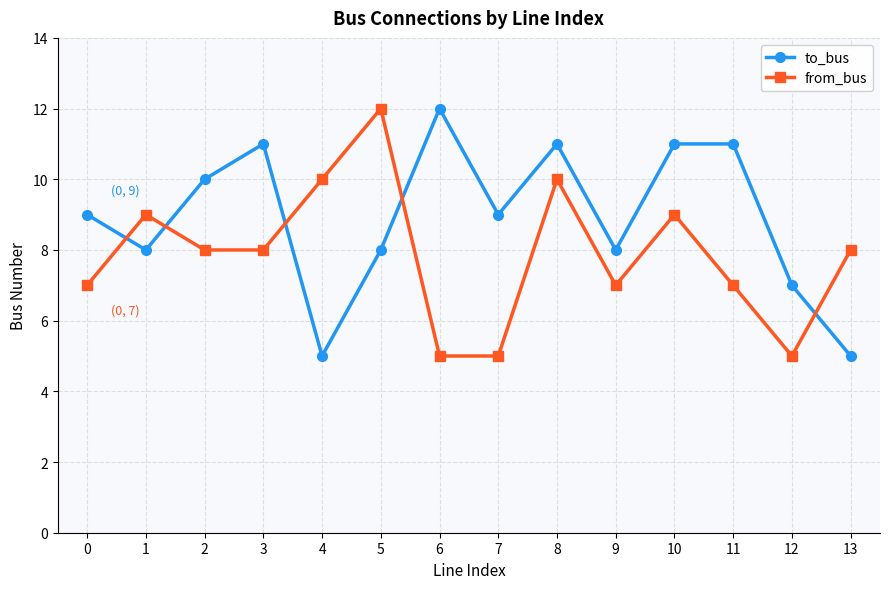

The value of to_bus at 8 is 11. True or false?

True